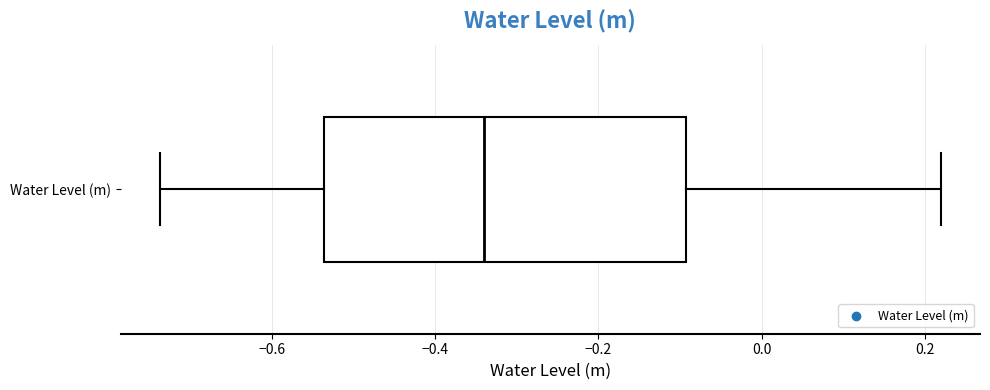

Transcribe this box plot: give where the median line is, the range the box spans, and where the two whiskers end, as read against the x-axis. The values are not printed on the chart, so give them approximately, as read against the axis.

median -0.34, box -0.54 to -0.10, whiskers -0.74 to 0.22